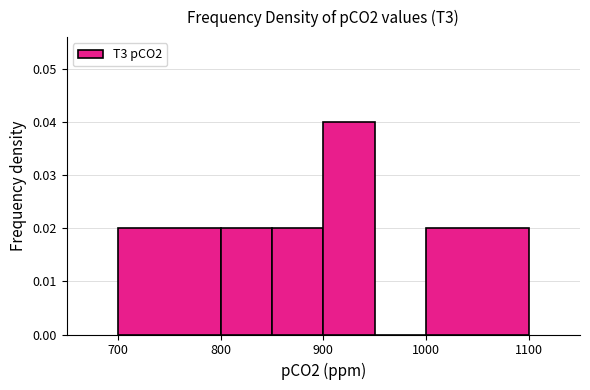

Reading left to right, transcribe this chart: for each bar, give the range it covers on the x-axis and its height. The values are not printed on the chart, so give them approximately, as read against the axis.

700 to 800: 0.02
800 to 850: 0.02
850 to 900: 0.02
900 to 950: 0.04
950 to 1000: 0
1000 to 1100: 0.02